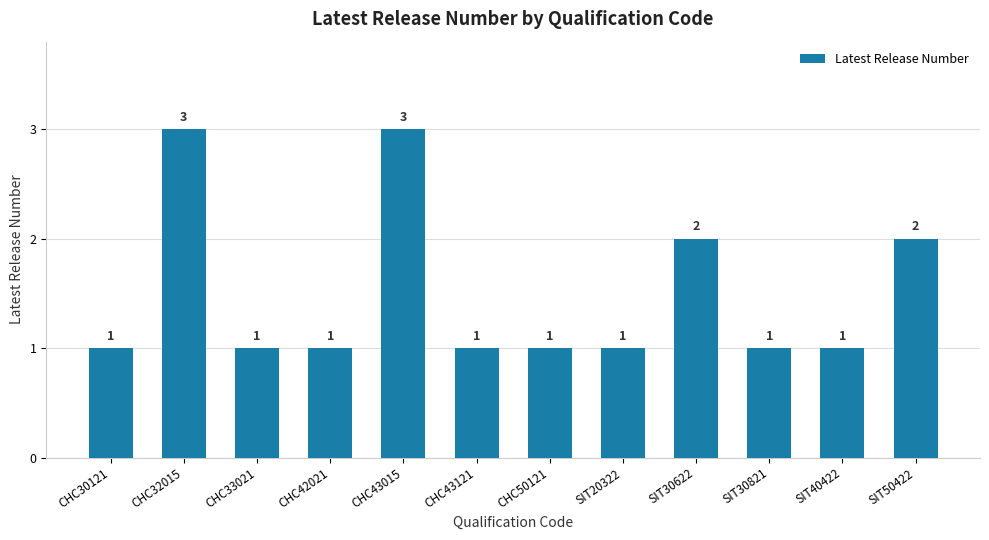

Reading left to right, transcribe all the data shown in this chart.

CHC30121=1	CHC32015=3	CHC33021=1	CHC42021=1	CHC43015=3	CHC43121=1	CHC50121=1	SIT20322=1	SIT30622=2	SIT30821=1	SIT40422=1	SIT50422=2